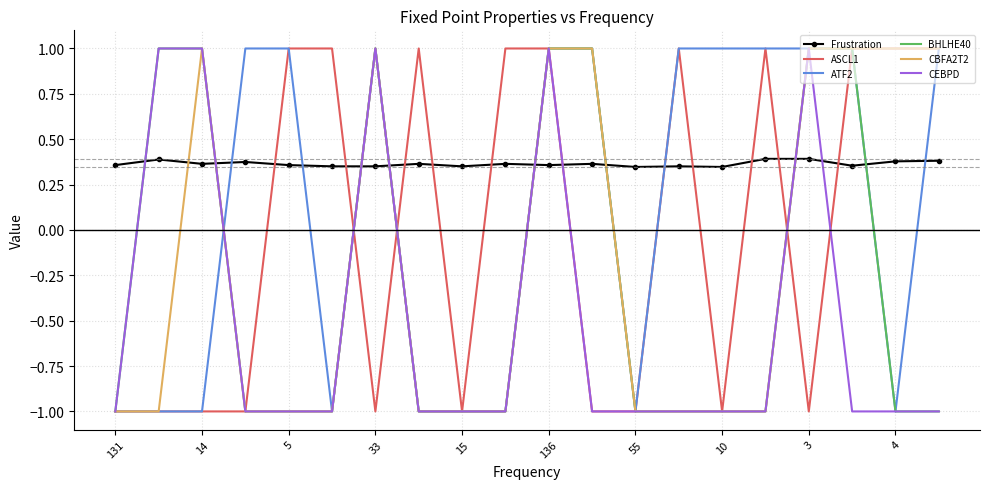

After their last crossing, which series has the higher values: ATF2 or Frustration?

ATF2